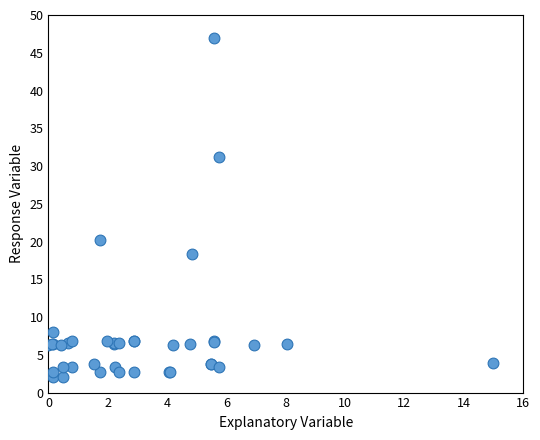

What Y value in the scatter plot is closest to 24?

20.2